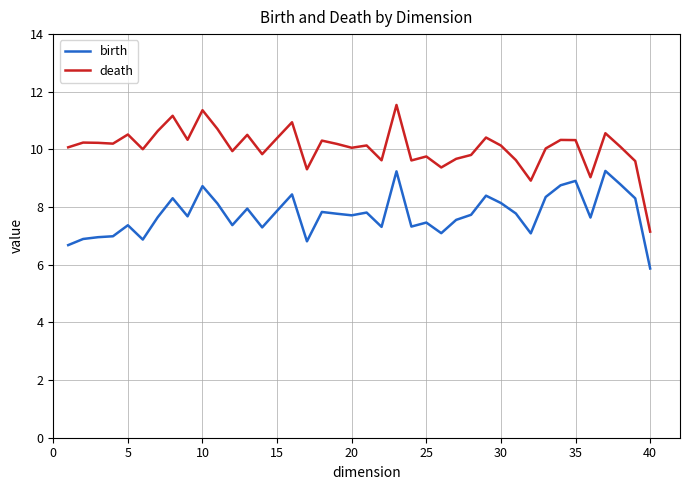

How many series are shown in this chart?

2